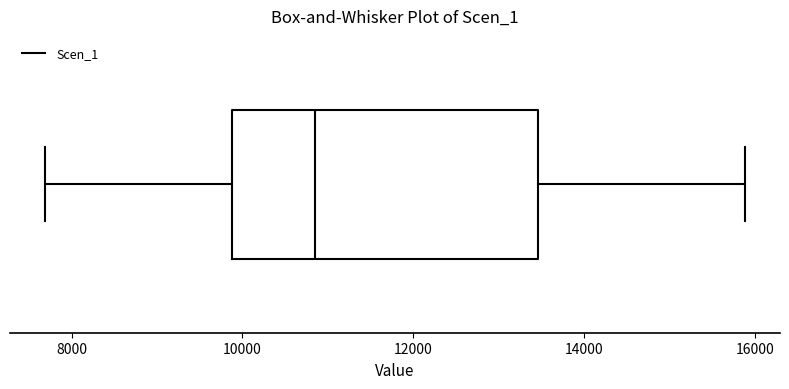

Transcribe this box plot: give where the median line is, the range the box spans, and where the two whiskers end, as read against the x-axis. The values are not printed on the chart, so give them approximately, as read against the axis.

median 10800, box 9800 to 13400, whiskers 7600 to 15800